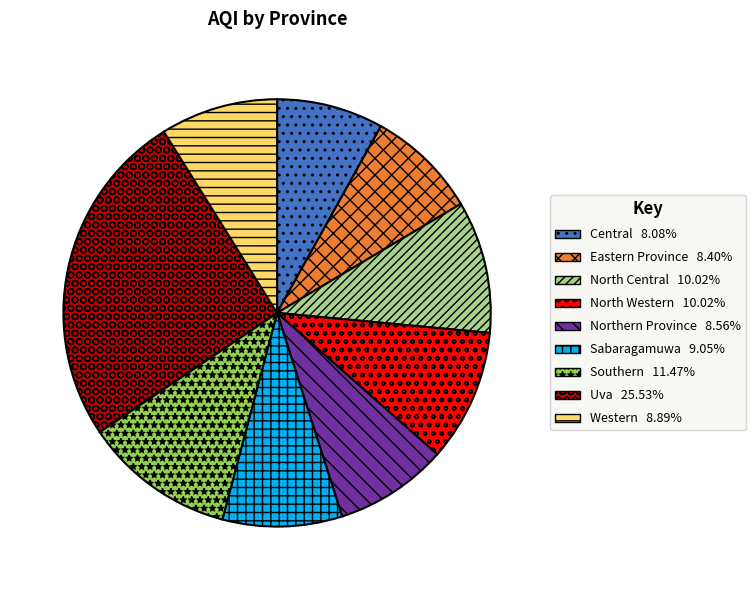

Does any single category account for the majority?

No